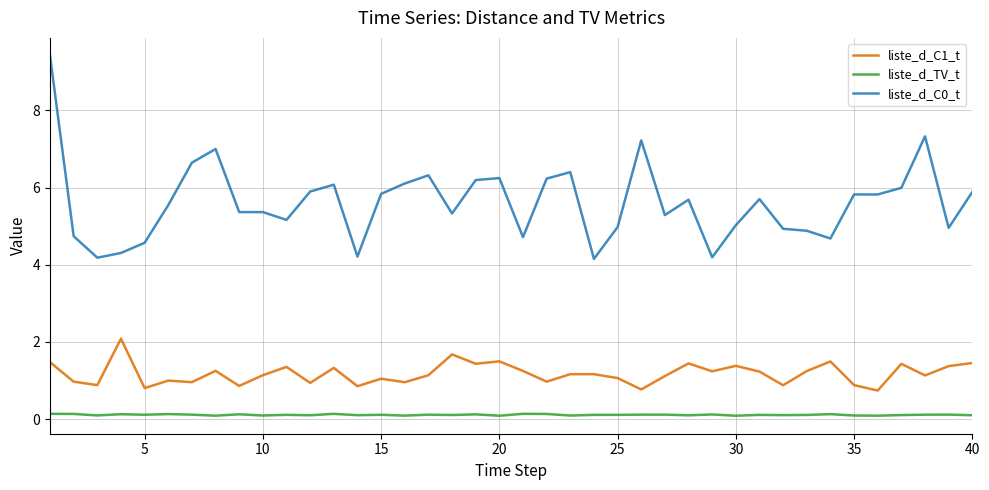

Rank the series by their maximum value, from lowest to highest.

liste_d_TV_t, liste_d_C1_t, liste_d_C0_t